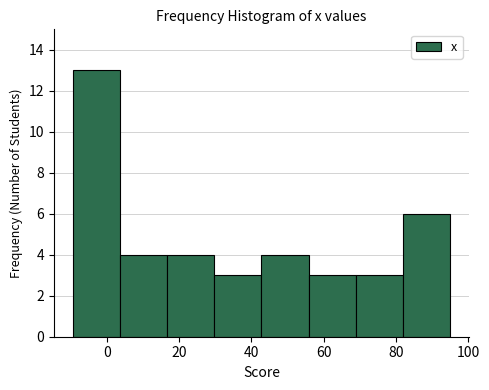

What is the height of the bar covering 16 to 30 on the x-axis? Neither the bar edges nor the heights are printed on the chart, so give them approximately, as read against the axes.

4